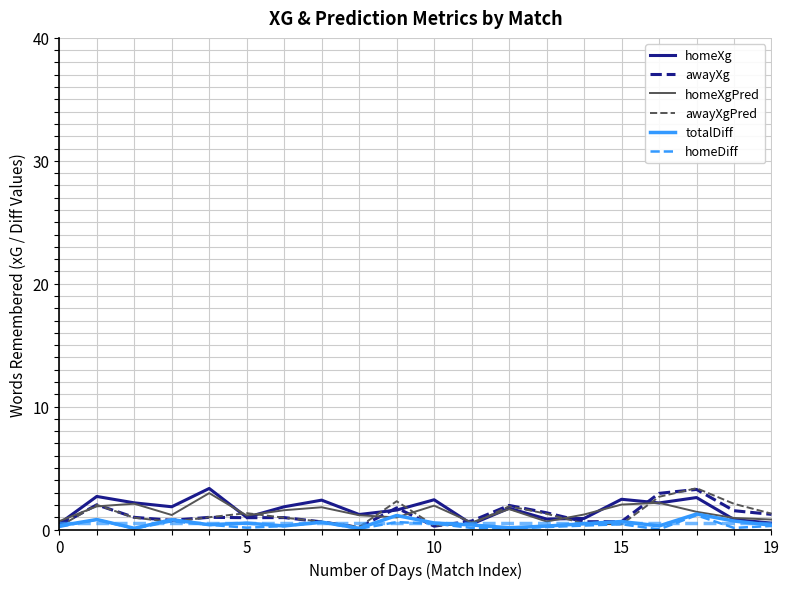

What is the greatest value displayed?

3.4